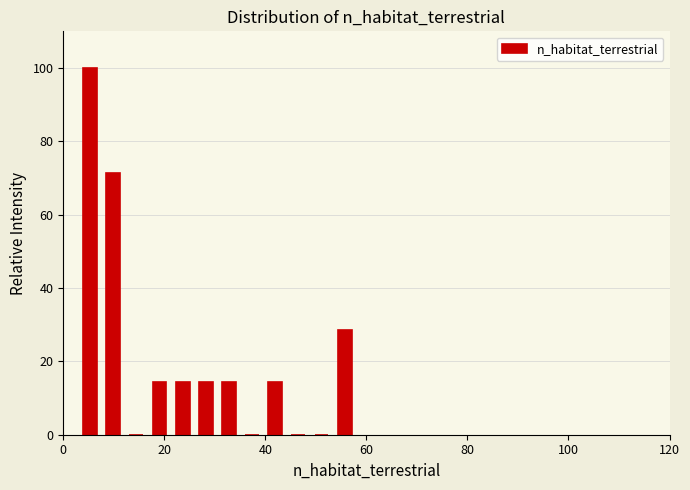

Around what value on the x-axis is the tallest bar? Give the approximate position of its centre, as read against the axis.

6